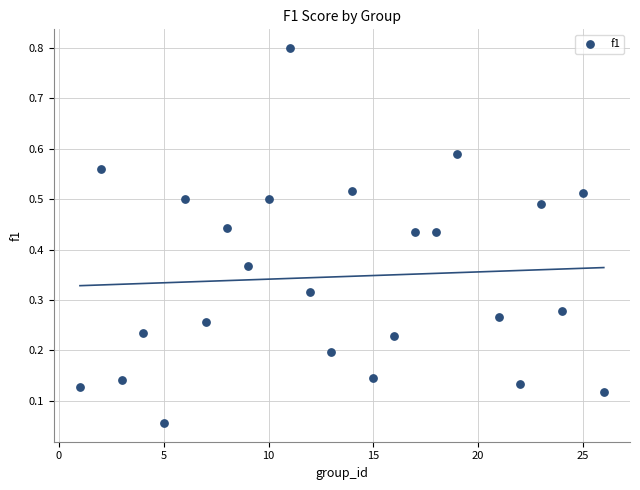

What is the range of Y values (max minus min)?

0.7